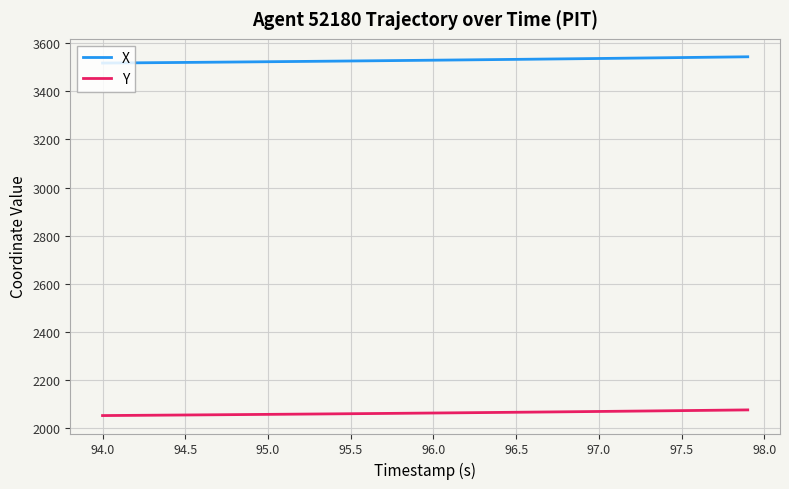

True or false: X and Y cross at least once.

False